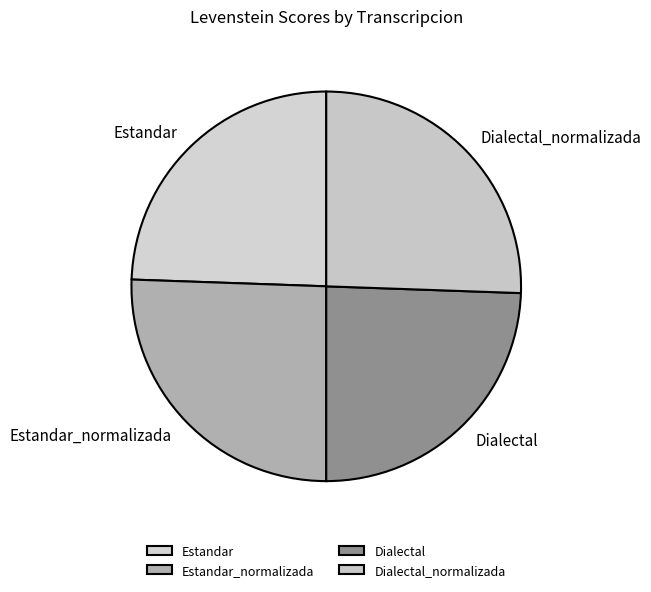

Is there any slice that represents more than half of the pie?

No